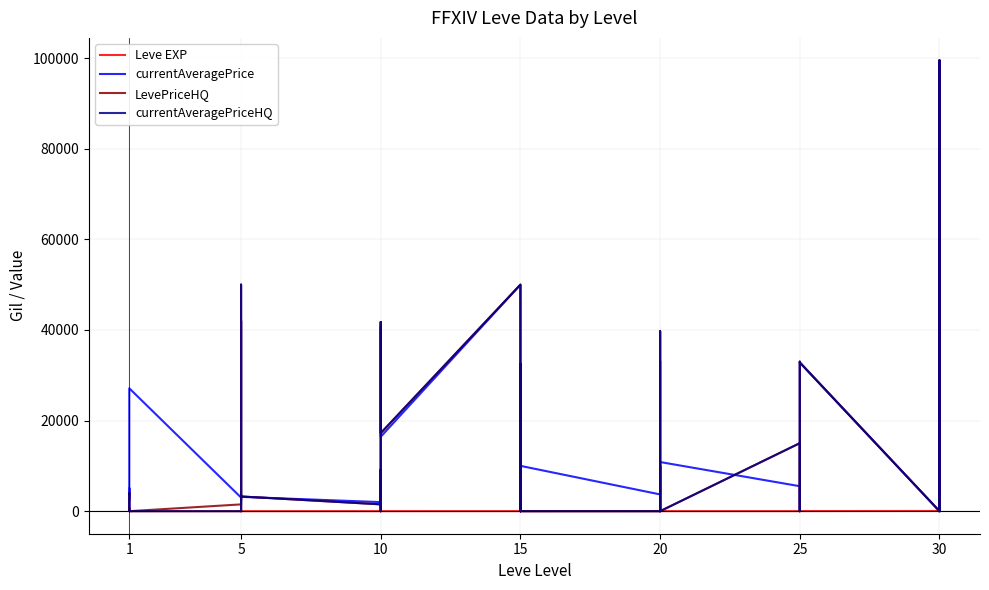

The LevePriceHQ series shows 0.0 at 15. True or false?

True